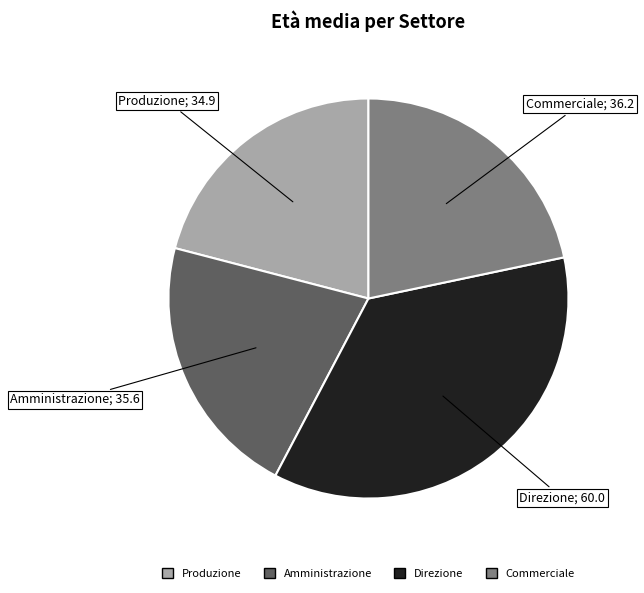

Combined, do Produzione and Commerciale account for over 50%?

No